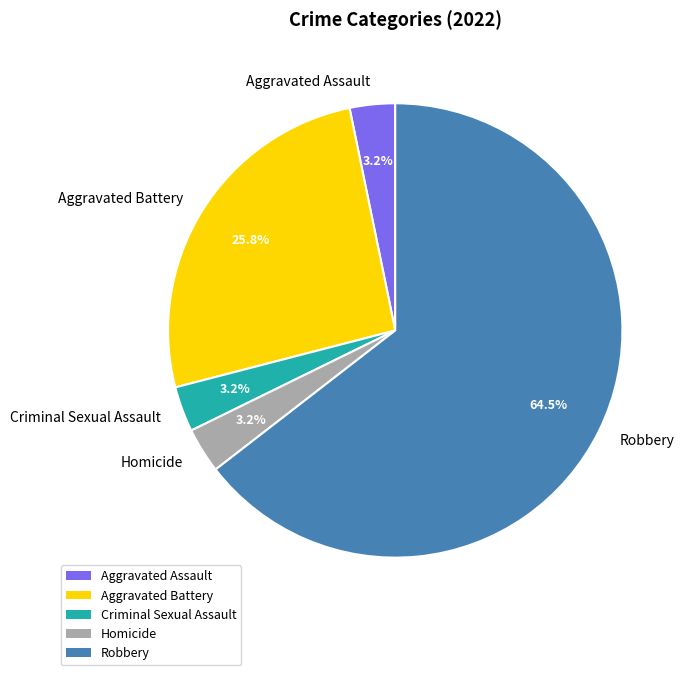

To the nearest percent, what portion does Homicide represent?

3%